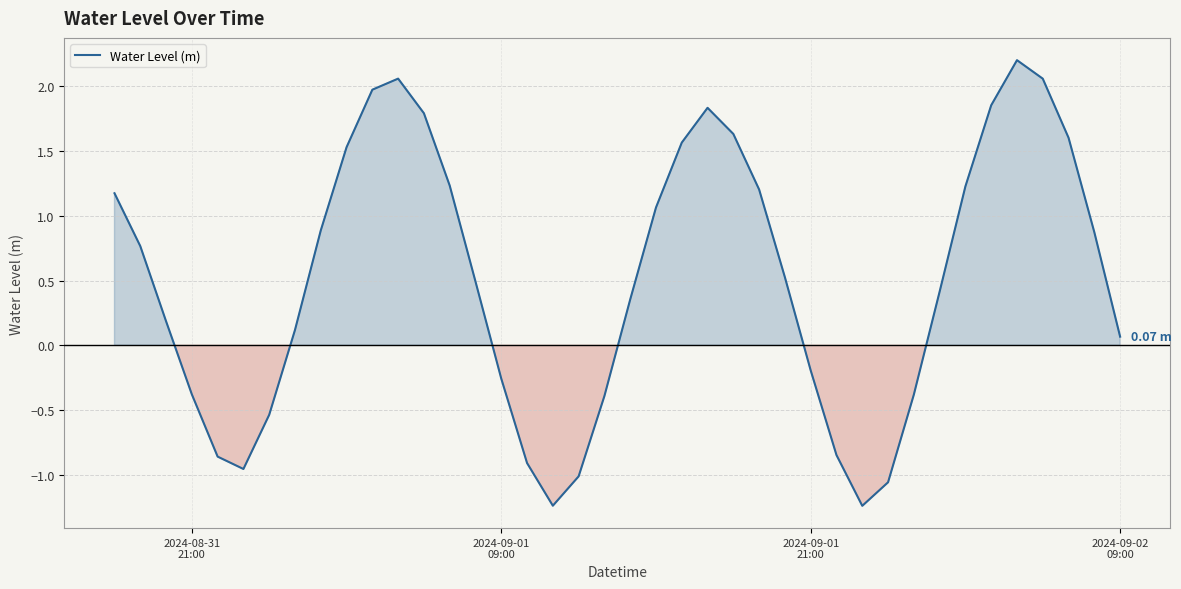

Does the chart display data point markers on the line(s)?

No